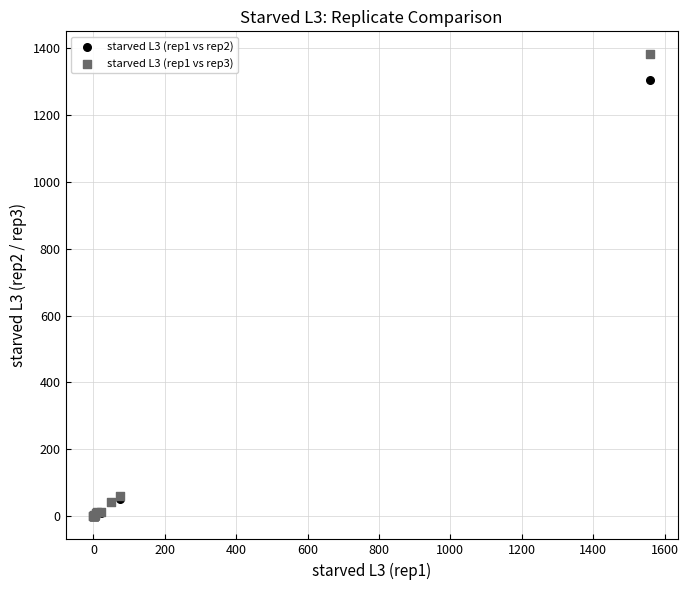

Across all series, what Y value is closest to 690?

1302.8